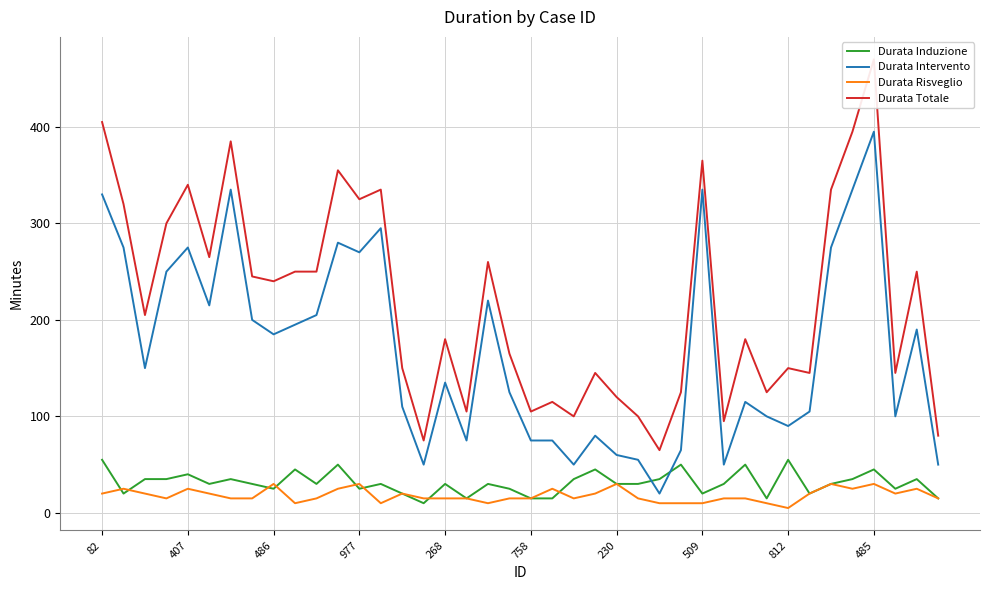

What is the label of the 6th point from the right?

34